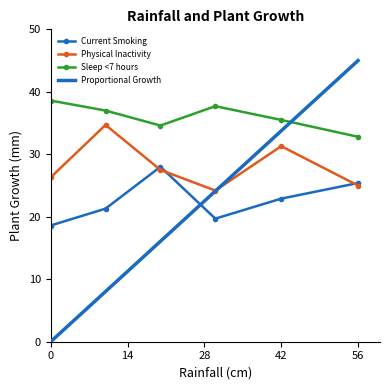

True or false: Current Smoking and Sleep <7 hours cross at least once.

False